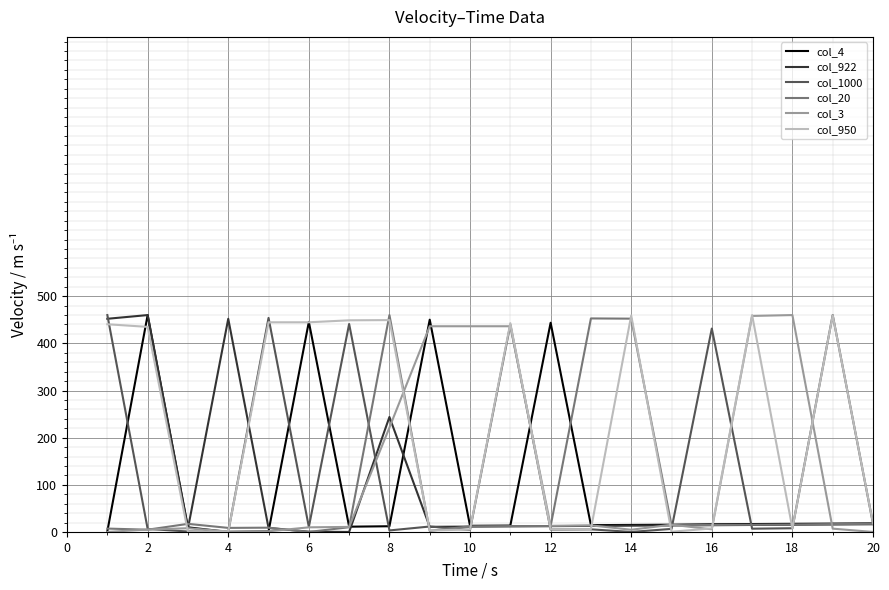

What is the greatest value displayed?

460.0